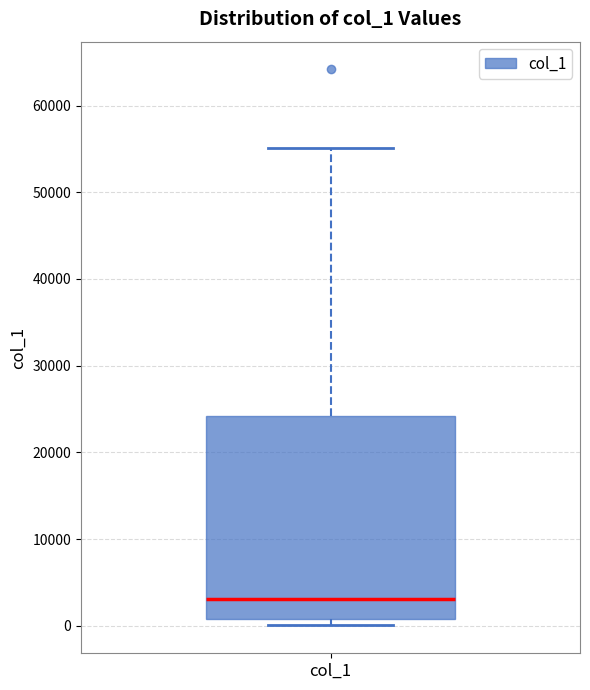

Where does the upper whisker of the box for col_1 end on the y-axis? The values are not printed on the chart, so give them approximately, as read against the axis.

55000